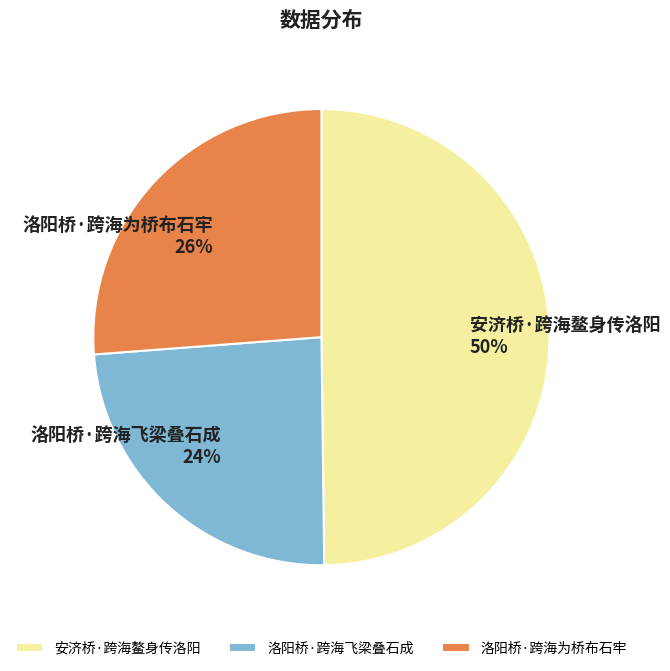

Is 洛阳桥·跨海飞梁叠石成 the majority of the pie?

No